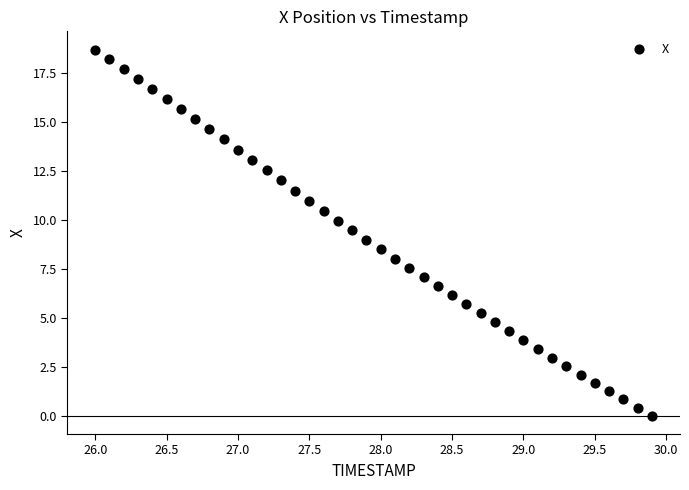

What is the range of X values (max minus min)?

3.9